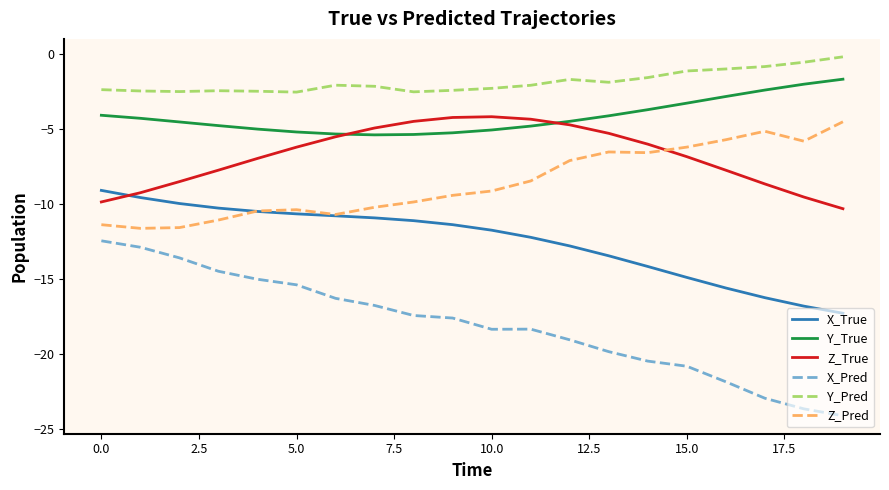

True or false: X_True and X_Pred cross at least once.

False